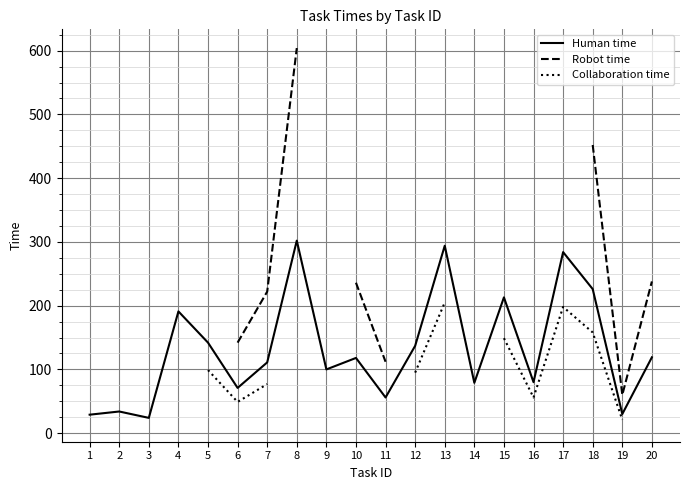

Which category has the lowest value across all series?

3